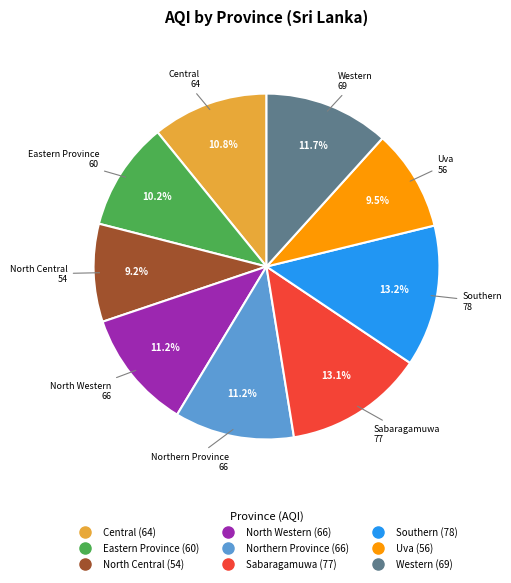

Is Eastern Province the majority of the pie?

No